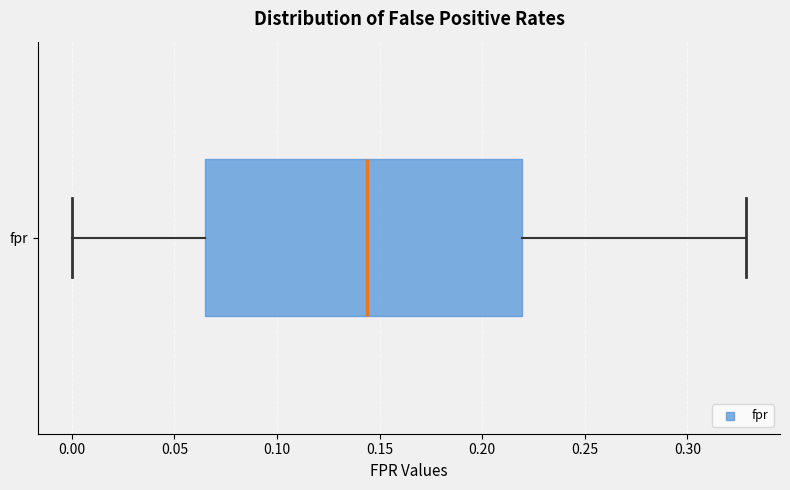

Where does the median line of the box for fpr sit on the x-axis? The values are not printed on the chart, so give them approximately, as read against the axis.

0.145